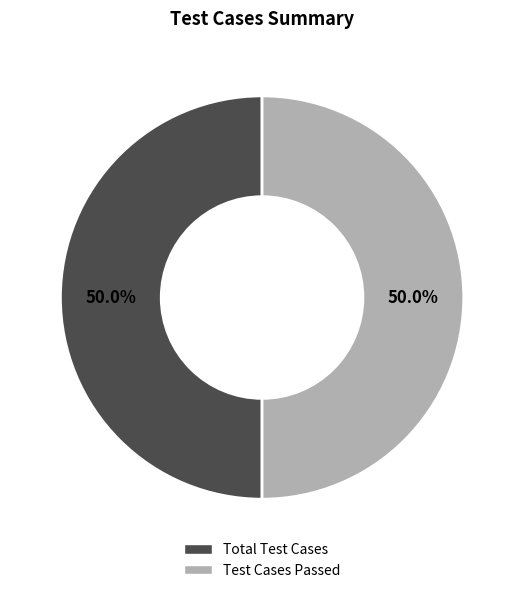

How many slices are in this pie chart?

2